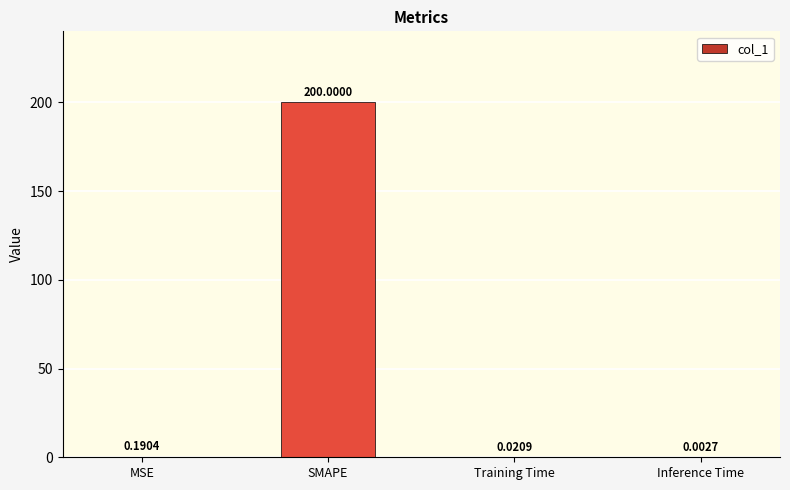

Which category has the highest value across all series?

SMAPE